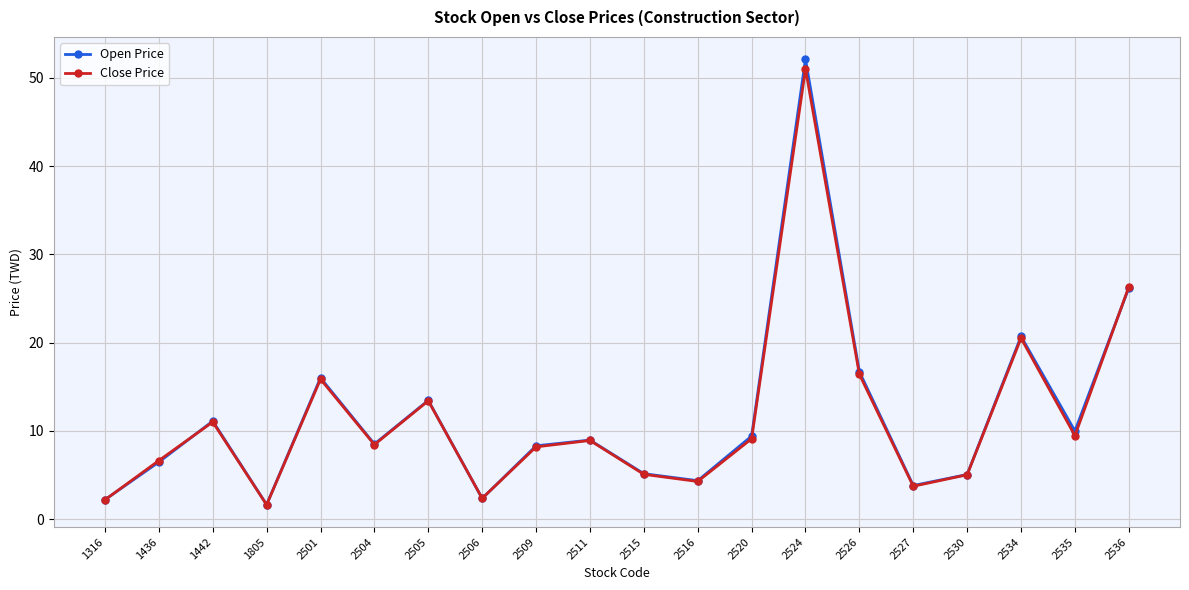

At which label does Open Price reach its minimum?

1805